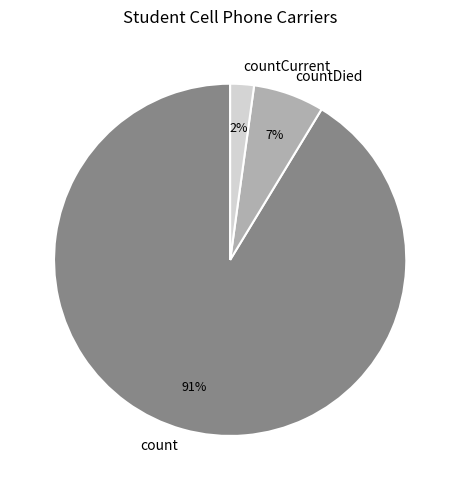

Which slice is the smallest?

countCurrent